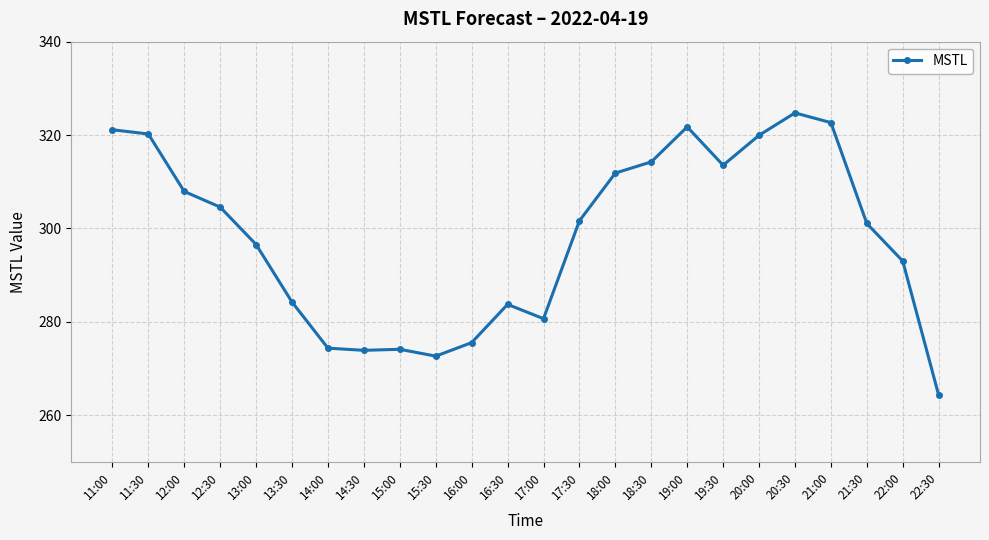

What value does the data have at 22:00?

293.0